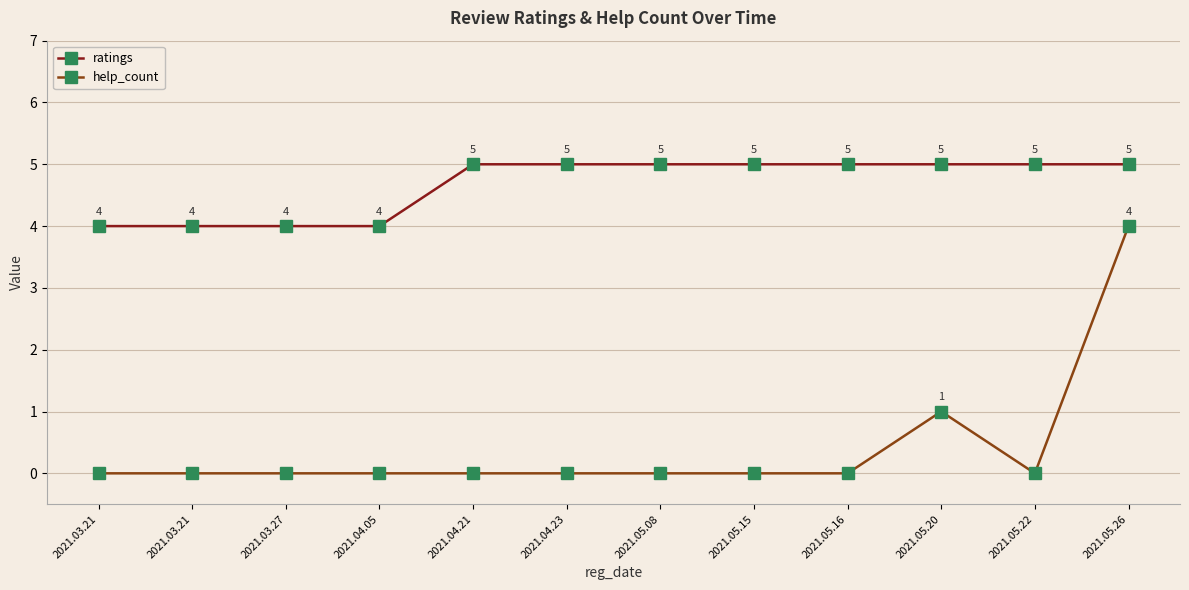

What are all the series names shown in the legend?

ratings, help_count